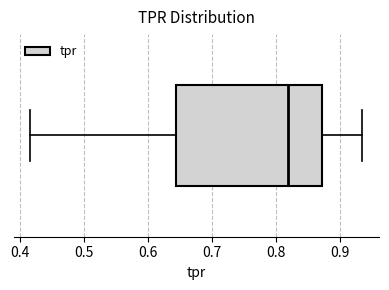

Where is the right edge of the box on the x-axis? The values are not printed on the chart, so give them approximately, as read against the axis.

0.87